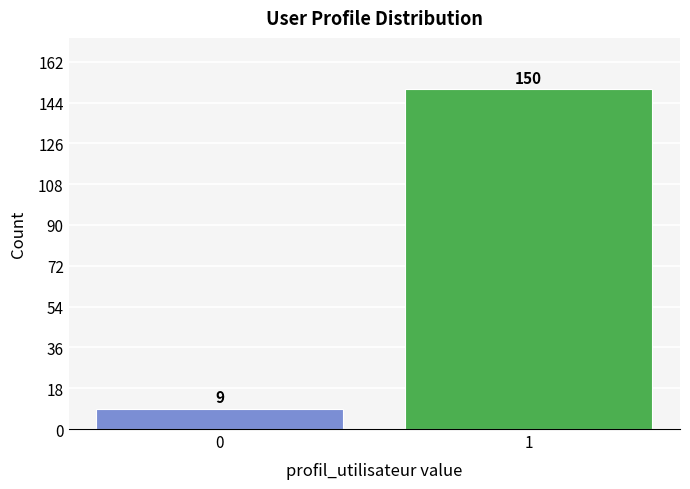

Reading left to right, list all the values displayed in this chart.

9	150